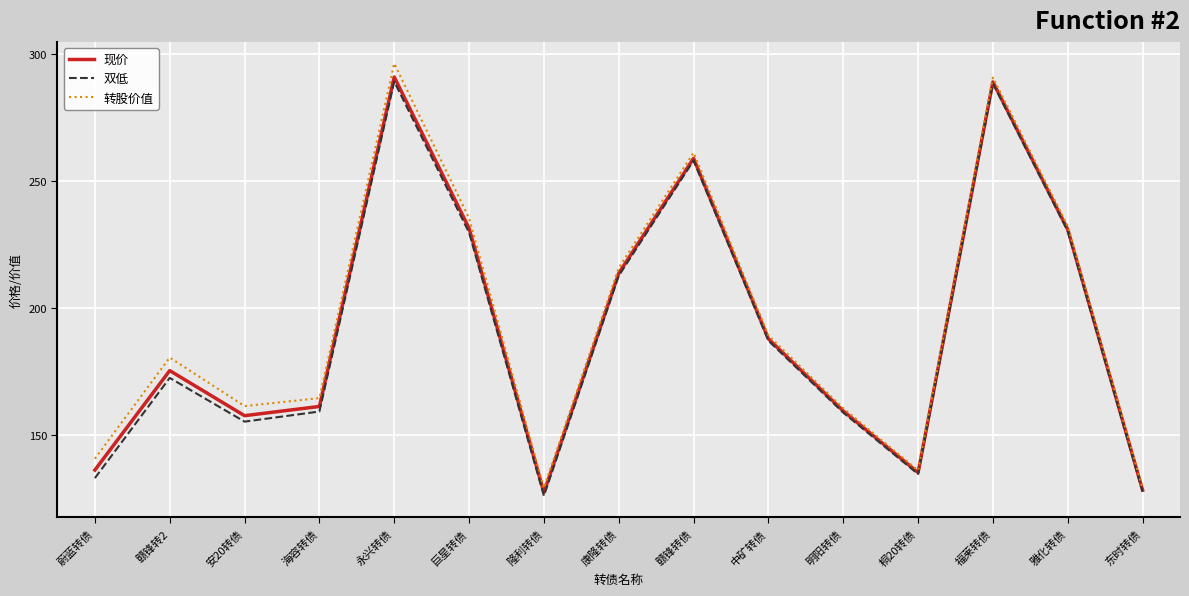

Is the value of 双低 at 蔚蓝转债 greater than the value of 现价 at 安20转债?

No